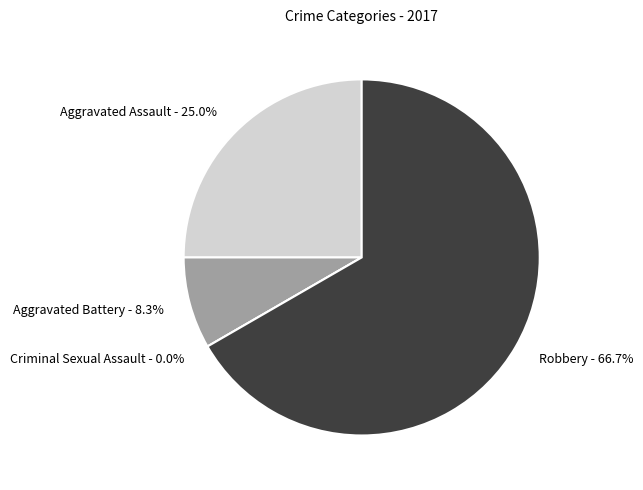

How many slices are in this pie chart?

4